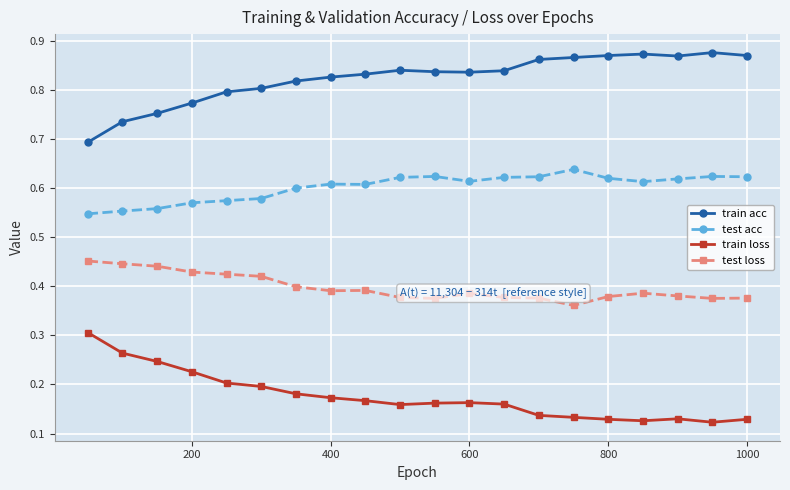

List the series in order of their peak value, highest first.

train acc, test acc, test loss, train loss